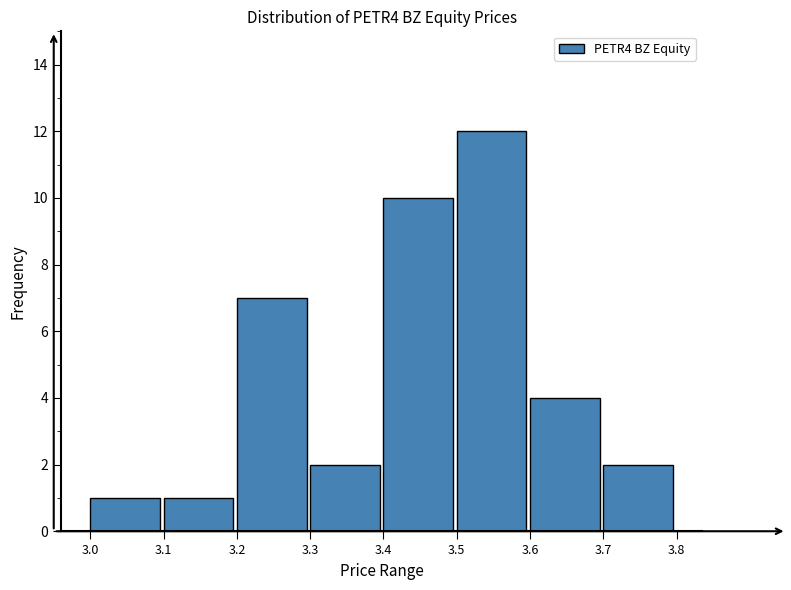

Over which range of the x-axis is the bar tallest?

3.5 to 3.6